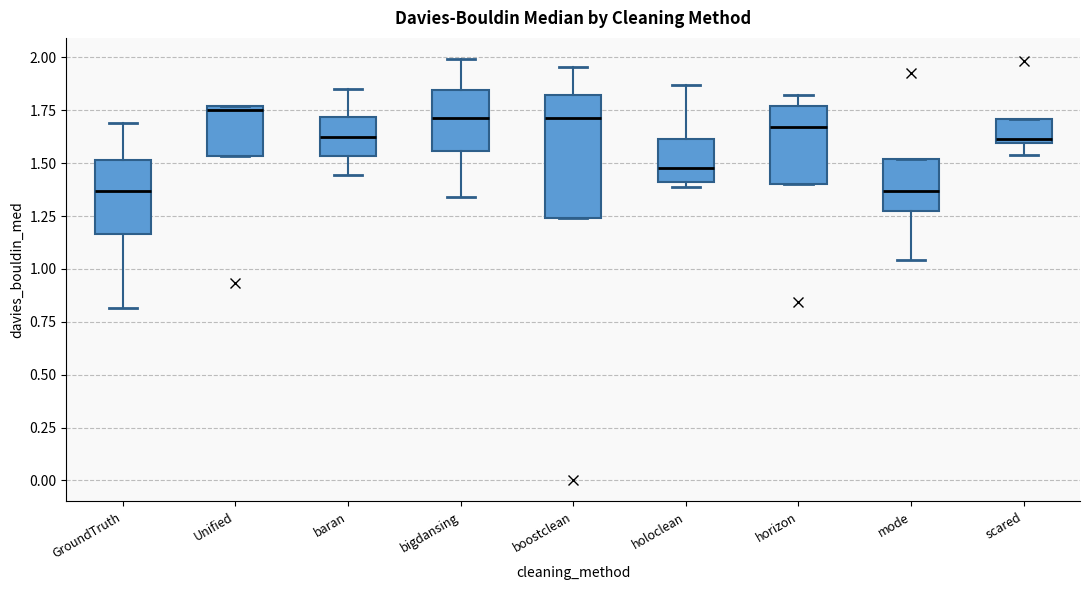

Which box is the tallest, from its lower edge to its upper edge?

boostclean